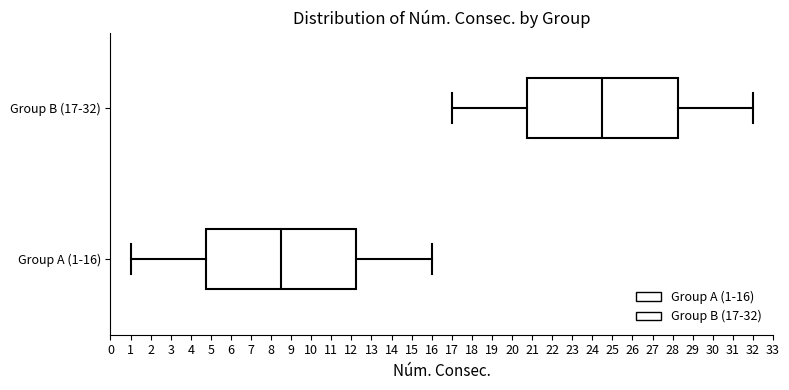

Which box's median line is the furthest to the right?

Group B (17-32)